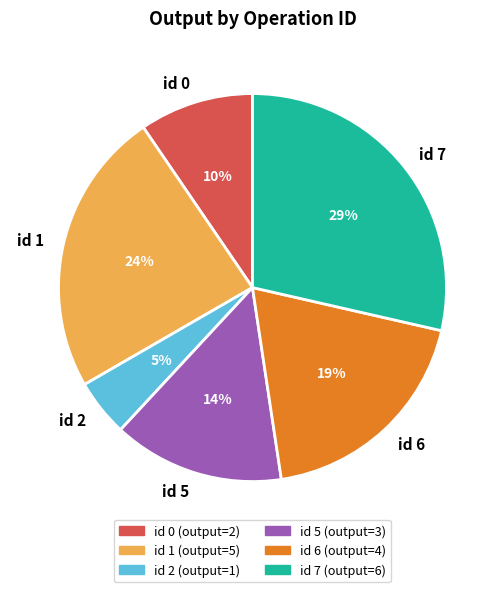

The id 1 slice represents 9% of the pie. True or false?

False